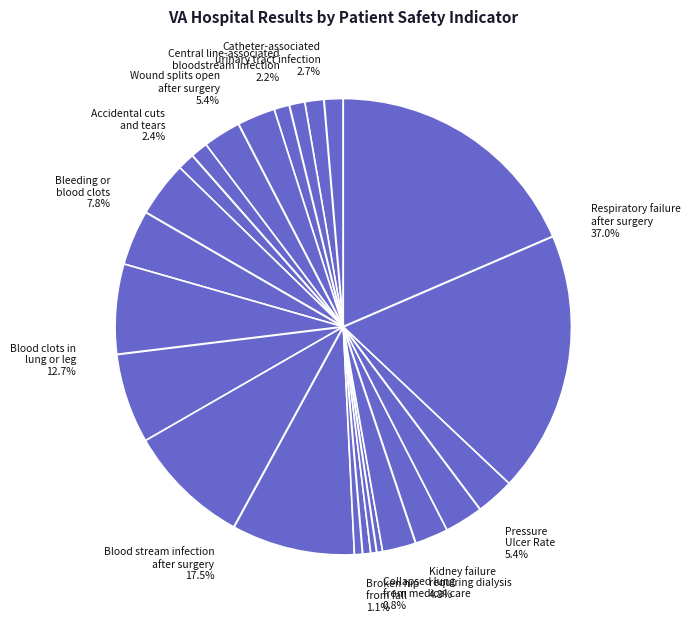

Count the number of slices in the pie.

12